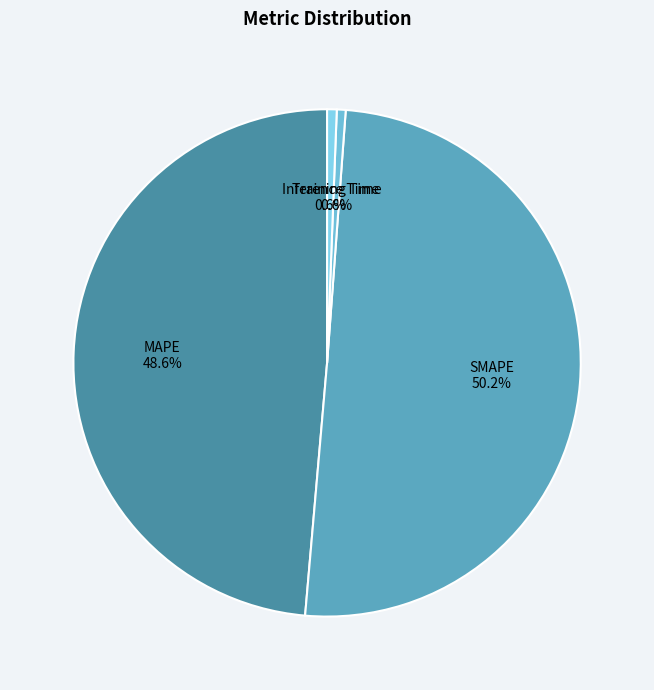

How many segments does this pie chart have?

4